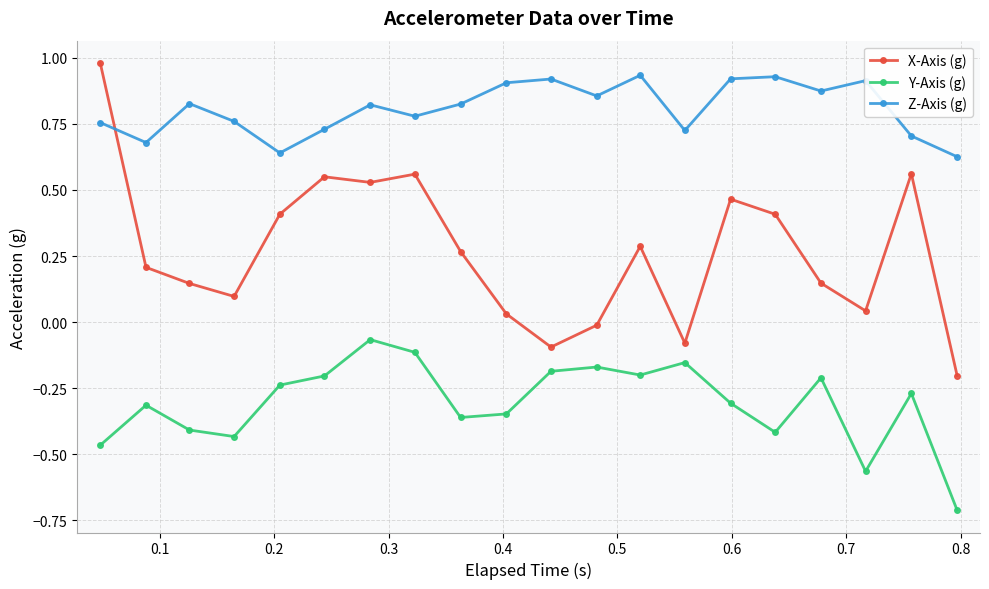

Which series has the widest spread of values?

X-Axis (g)